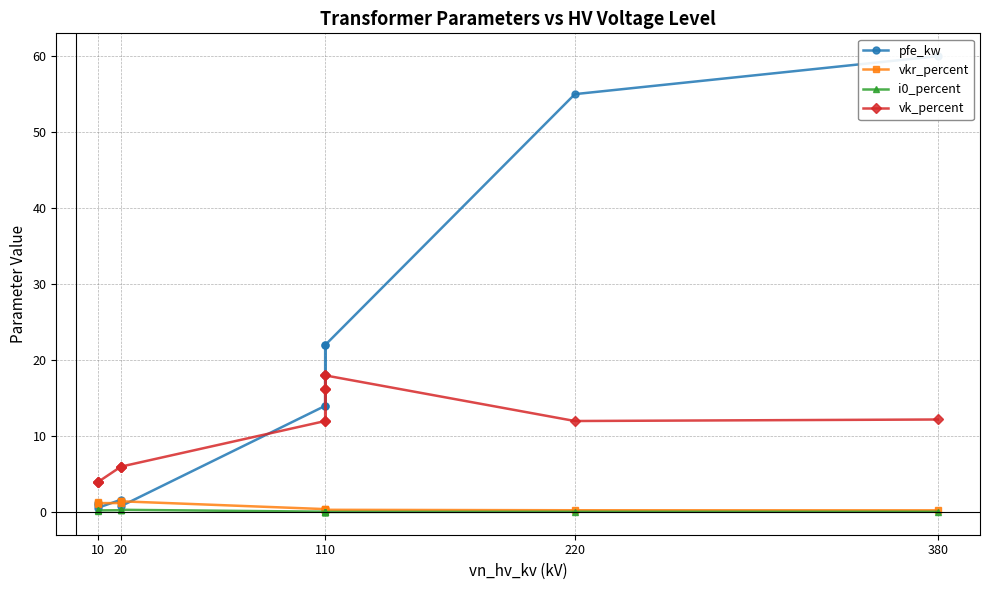

How many lines are shown in the chart?

4